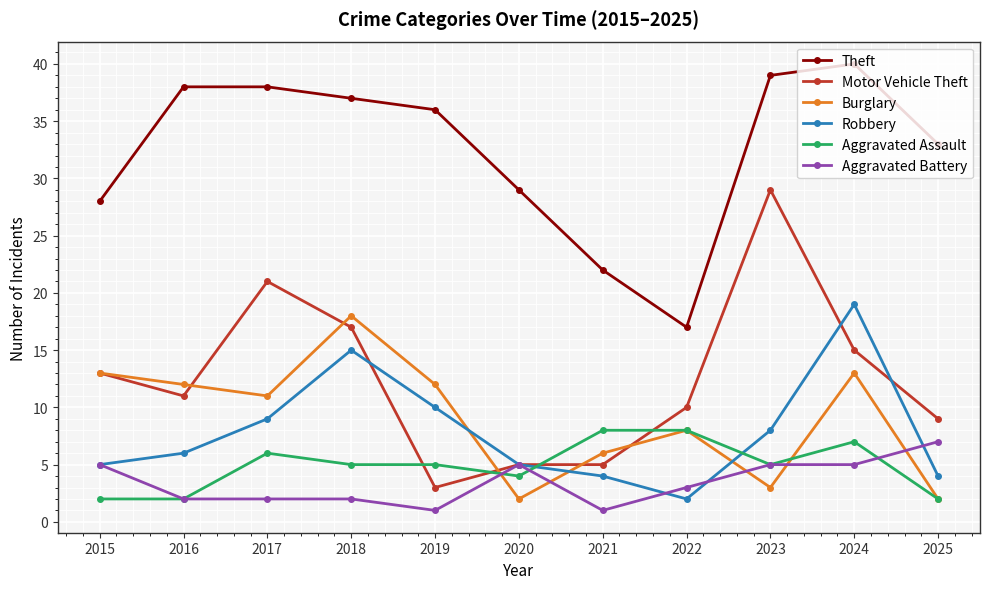

Which series has the largest total across all categories?

Theft